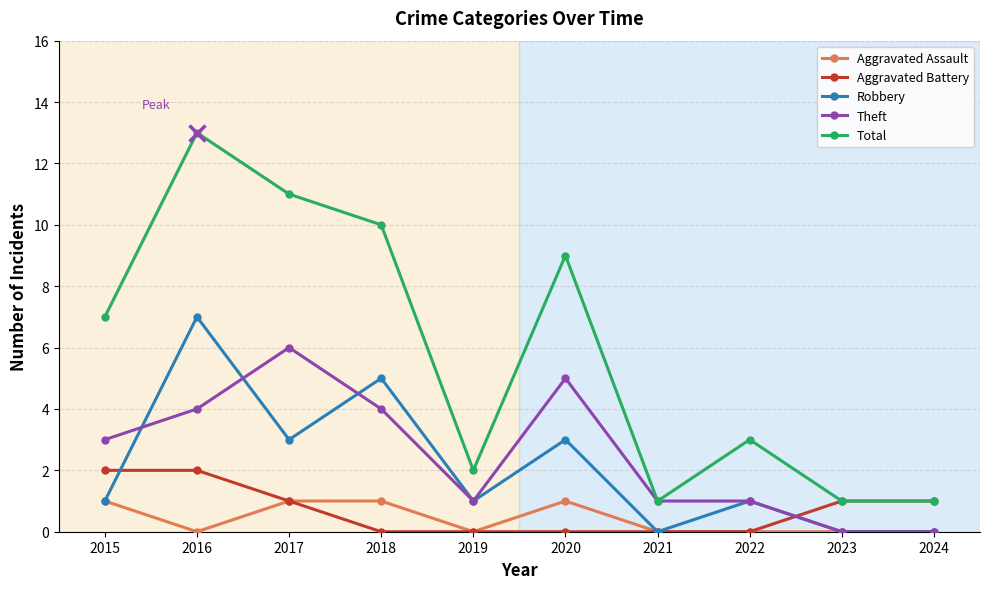

Which series has the largest range (max minus min)?

Total